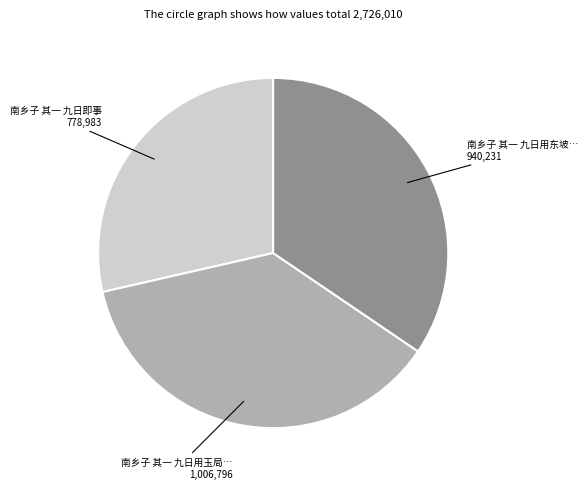

Does any single category account for the majority?

No